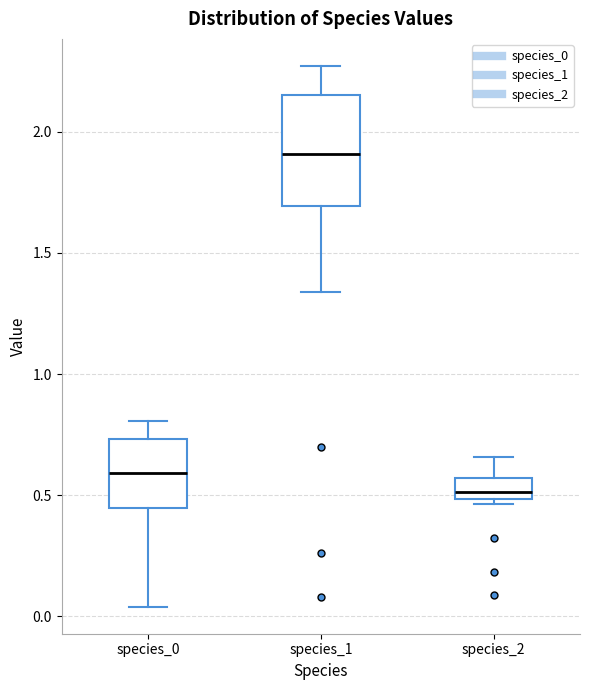

Which box's median line is the lowest?

species_2